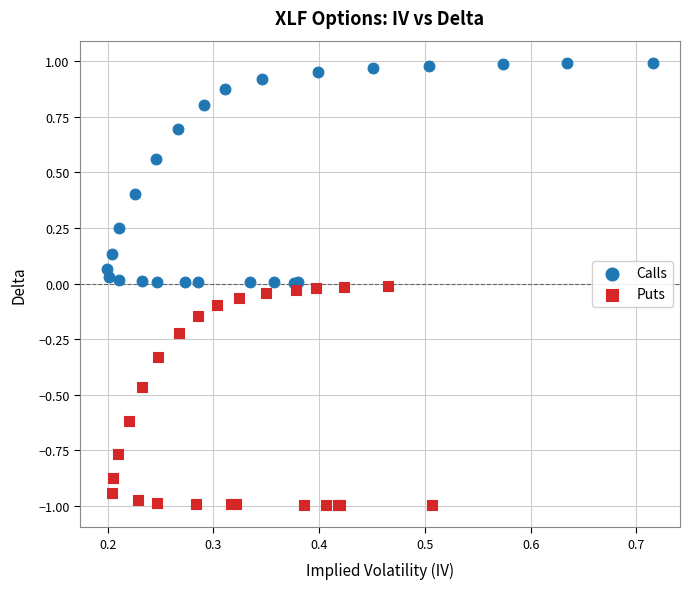

Which series contains the highest Y value?

Calls